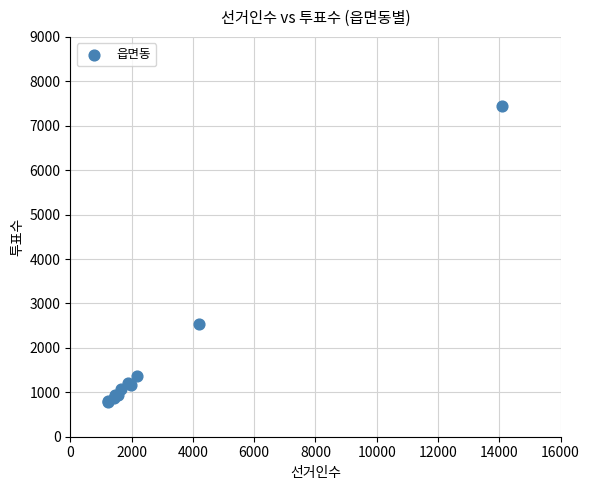

What Y value in the scatter plot is closest to 4113?

2540